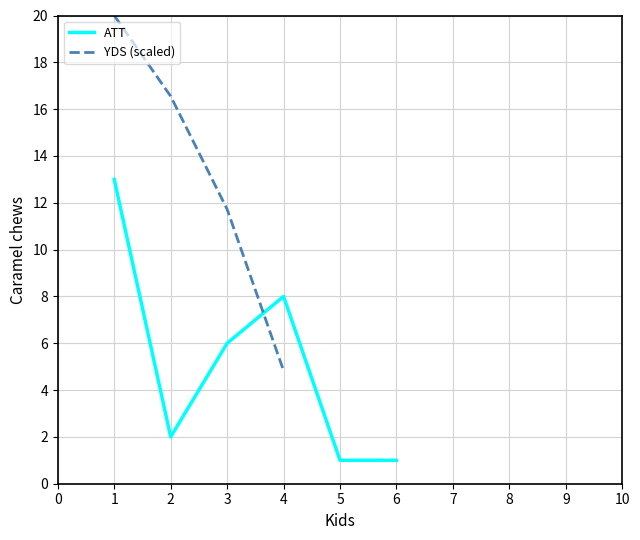

The value of ATT at 3 is 8. True or false?

False